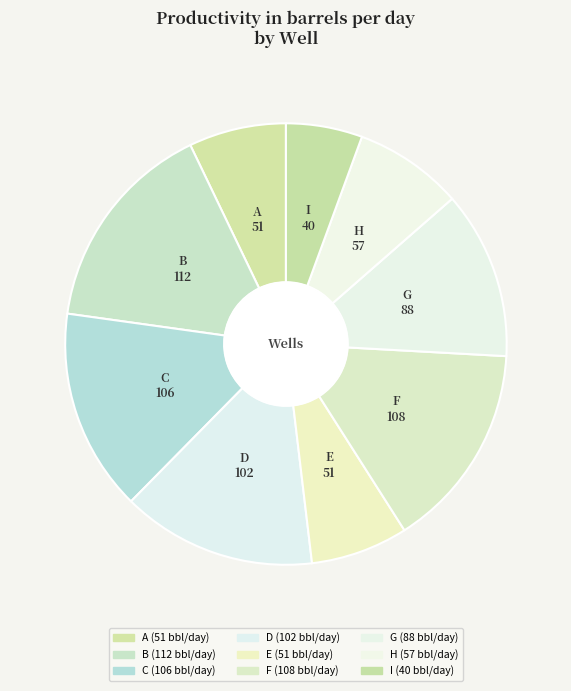

Which slice is the smallest?

I